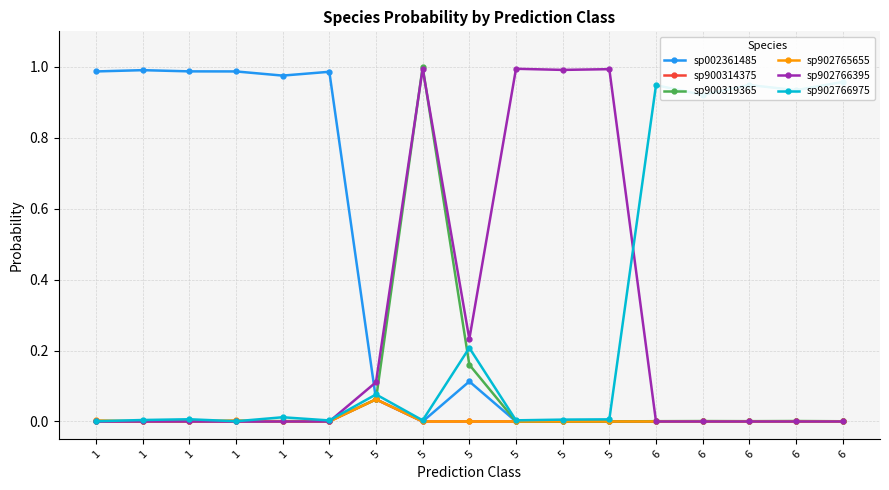

True or false: sp902765655 and sp900314375 cross at least once.

False